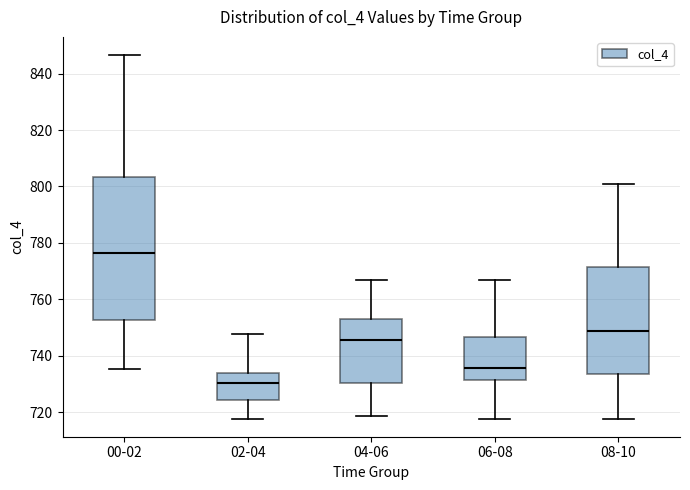

Reading left to right, read every box against the y-axis: the position of its median line, the range the box covers, and the ends of its whiskers. The values are not printed on the chart, so give them approximately, as read against the axis.

00-02: median 776, box 752 to 804, whiskers 736 to 846
02-04: median 730, box 724 to 734, whiskers 718 to 748
04-06: median 746, box 730 to 754, whiskers 718 to 768
06-08: median 736, box 732 to 746, whiskers 718 to 768
08-10: median 748, box 734 to 772, whiskers 718 to 800